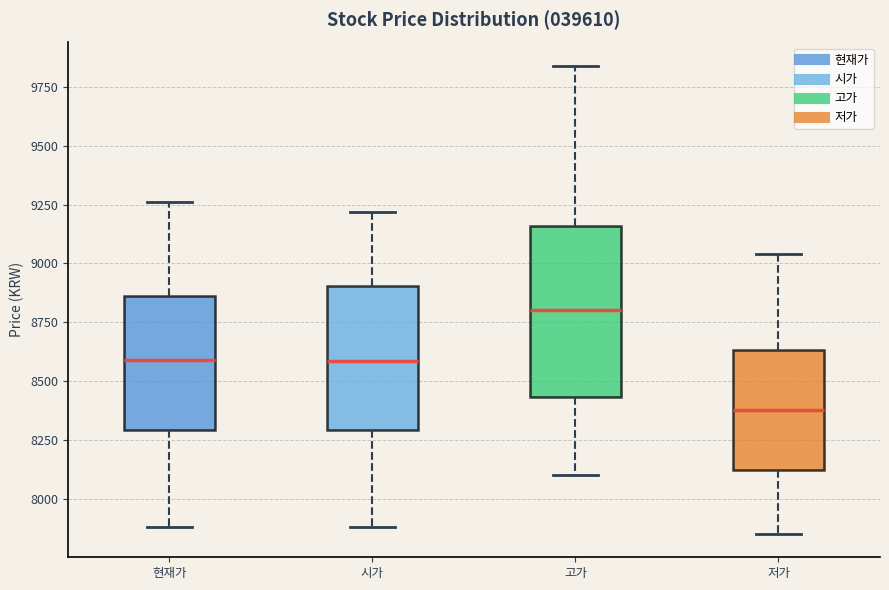

Which box's median line is the highest?

고가